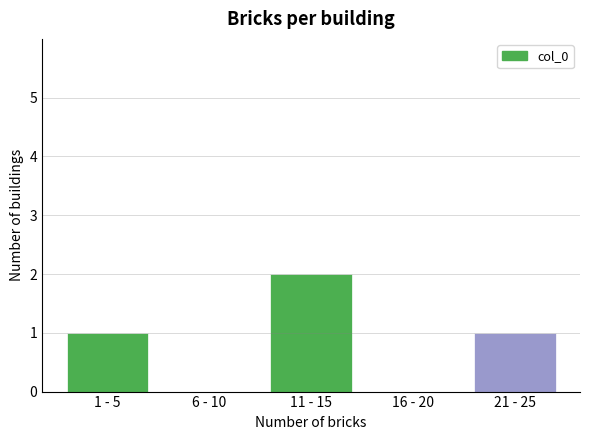

Reading left to right, list all the values displayed in this chart.

1 - 5=1	6 - 10=0	11 - 15=2	16 - 20=0	21 - 25=1